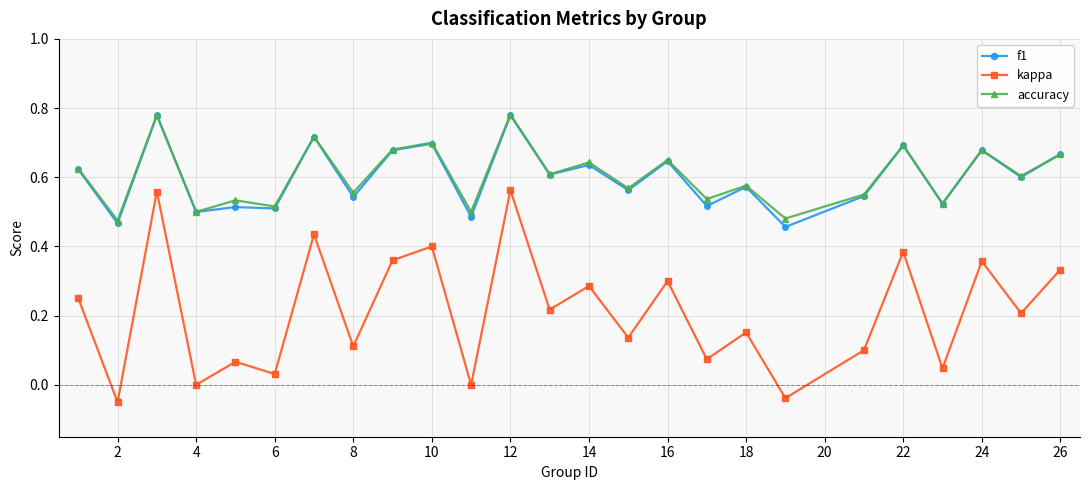

What are all the series names shown in the legend?

f1, kappa, accuracy